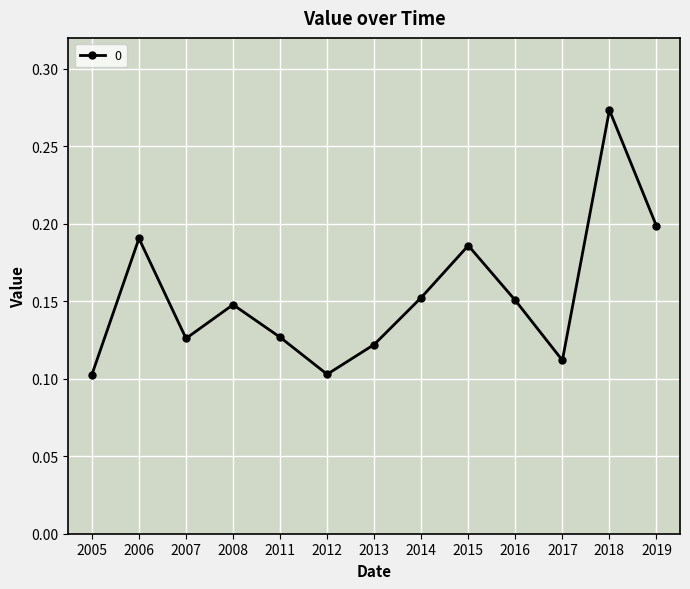

Does the chart have visible grid lines?

Yes